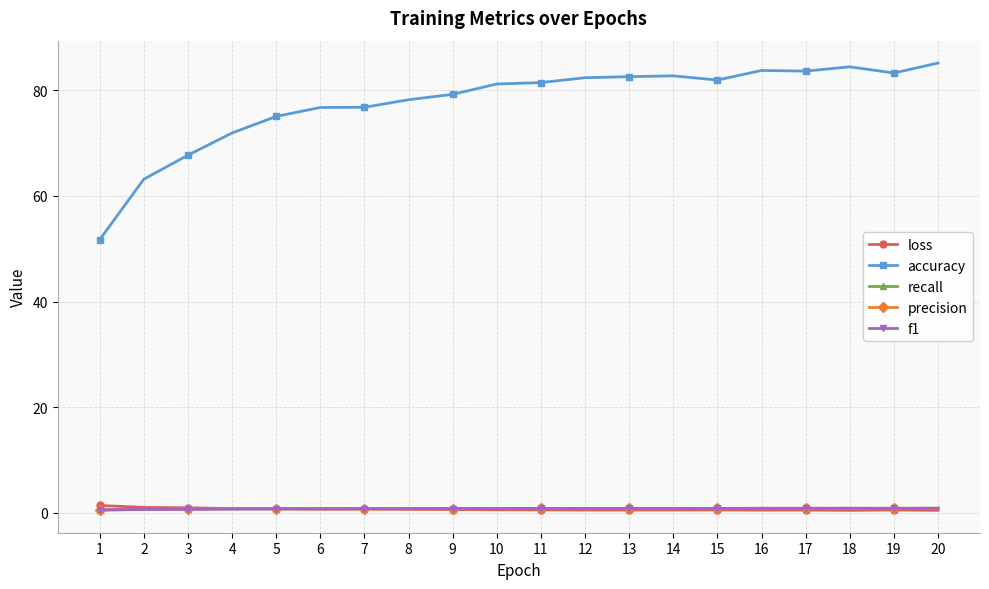

At which label is accuracy closest to 68?

3